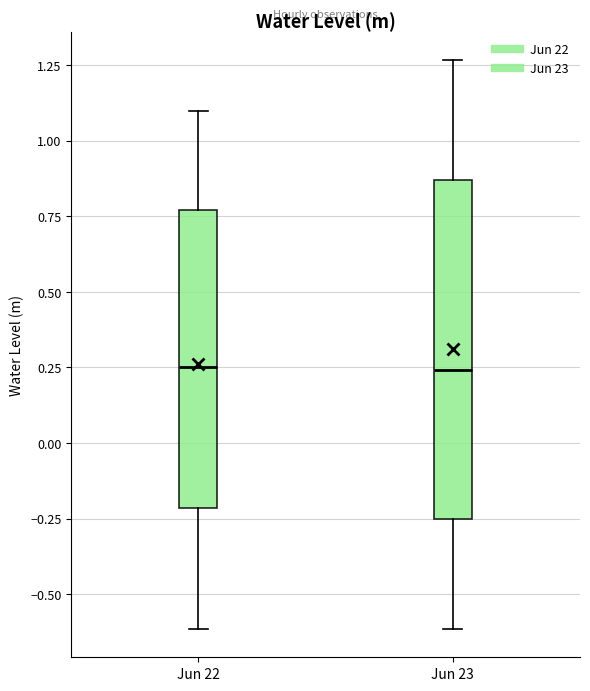

Reading left to right, transcribe this box plot: for each box, give where its median line is, the range the box spans, and where its two whiskers end, as read against the y-axis. The values are not printed on the chart, so give them approximately, as read against the axis.

Jun 22: median 0.25, box -0.20 to 0.75, whiskers -0.60 to 1.10
Jun 23: median 0.25, box -0.25 to 0.85, whiskers -0.60 to 1.25